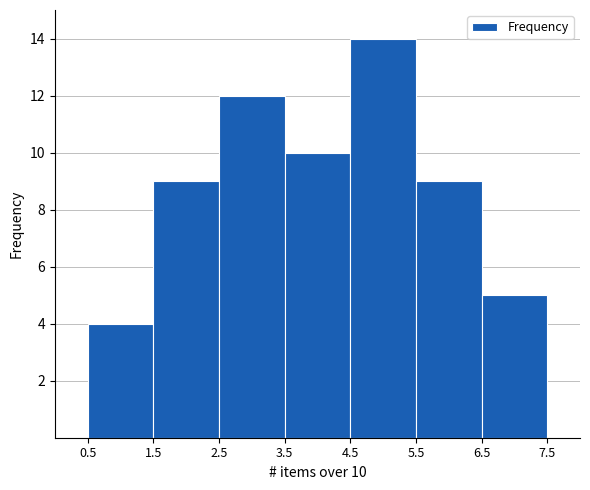

Over which range of the x-axis is the bar tallest?

4.5 to 5.5